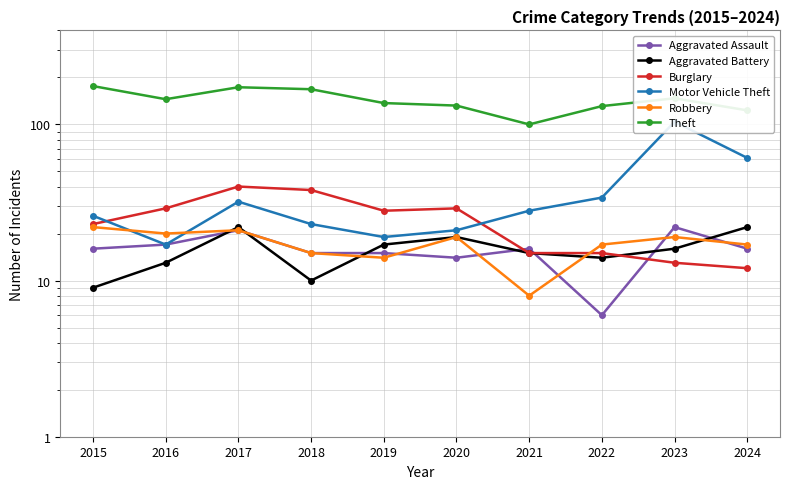

In Aggravated Battery, how many points are higher than both neighbors (excluding endpoints)?

2